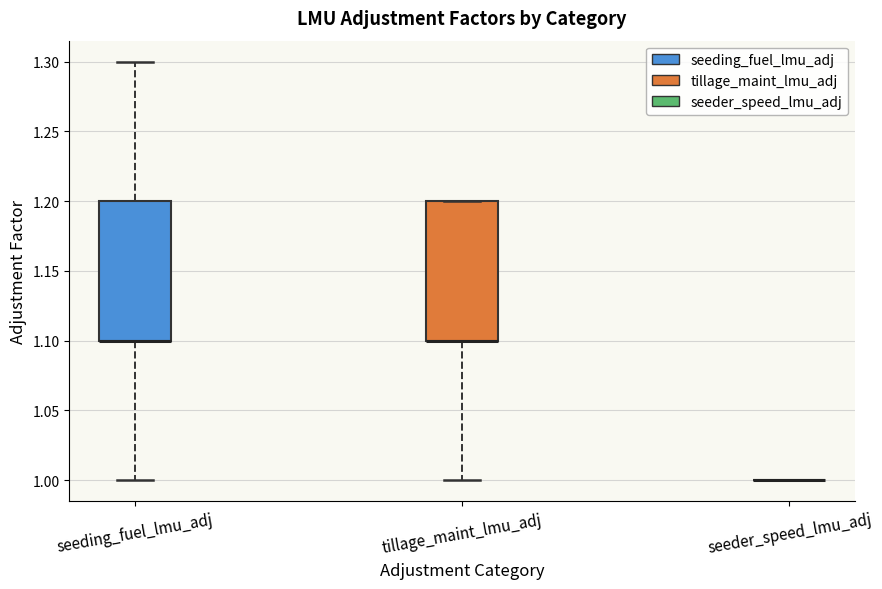

Reading left to right, transcribe this box plot: for each box, give where its median line is, the range the box spans, and where its two whiskers end, as read against the y-axis. The values are not printed on the chart, so give them approximately, as read against the axis.

seeding_fuel_lmu_adj: median 1.1 (drawn on the box's lower edge), box 1.1 to 1.2, whiskers 1.0 to 1.3
tillage_maint_lmu_adj: median 1.1 (drawn on the box's lower edge), box 1.1 to 1.2, whiskers 1.0 to 1.2
seeder_speed_lmu_adj: box collapsed to a line at 1.0, whiskers 1.0 to 1.0